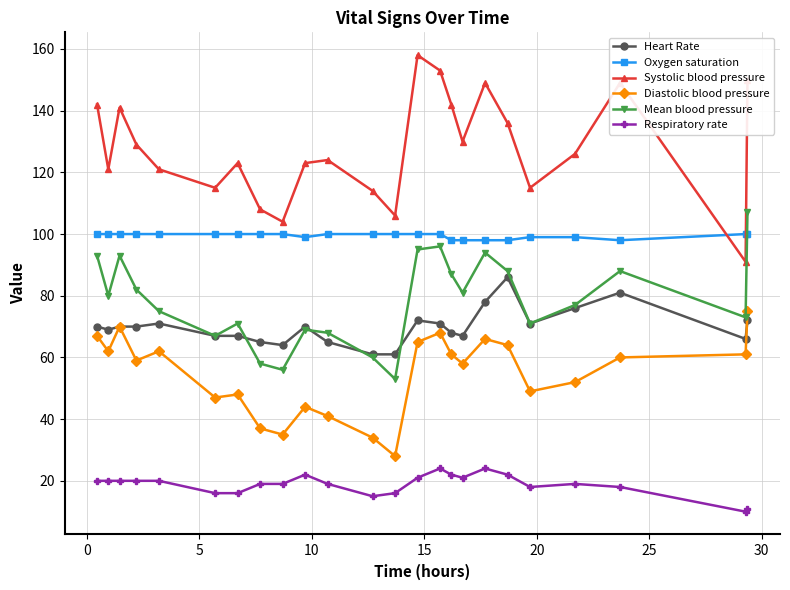

What is the difference between the maximum and minimum values in the Heart Rate series?

25